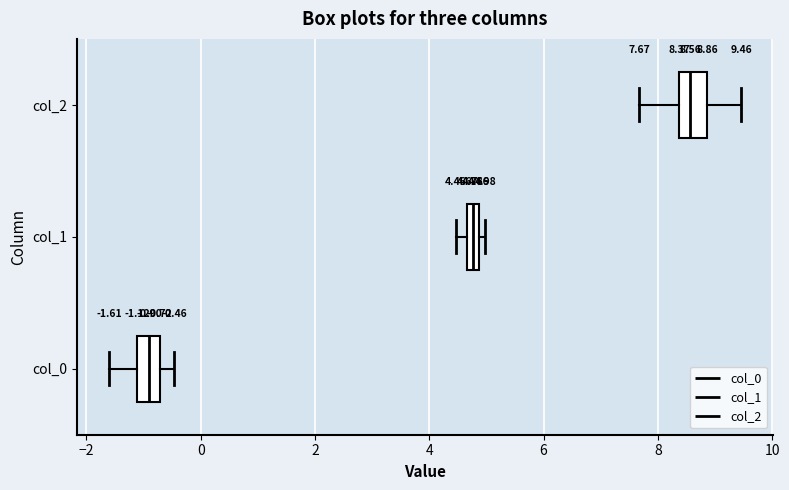

Which box has the furthest to the left median line?

col_0